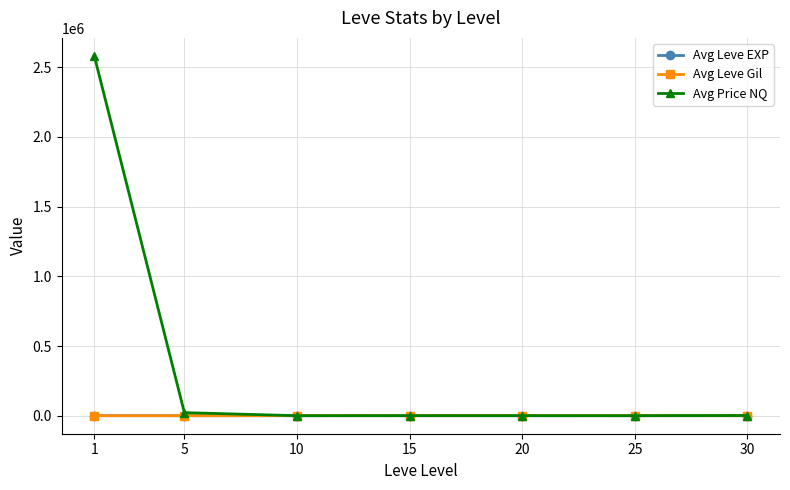

What is the greatest value displayed?

2580738